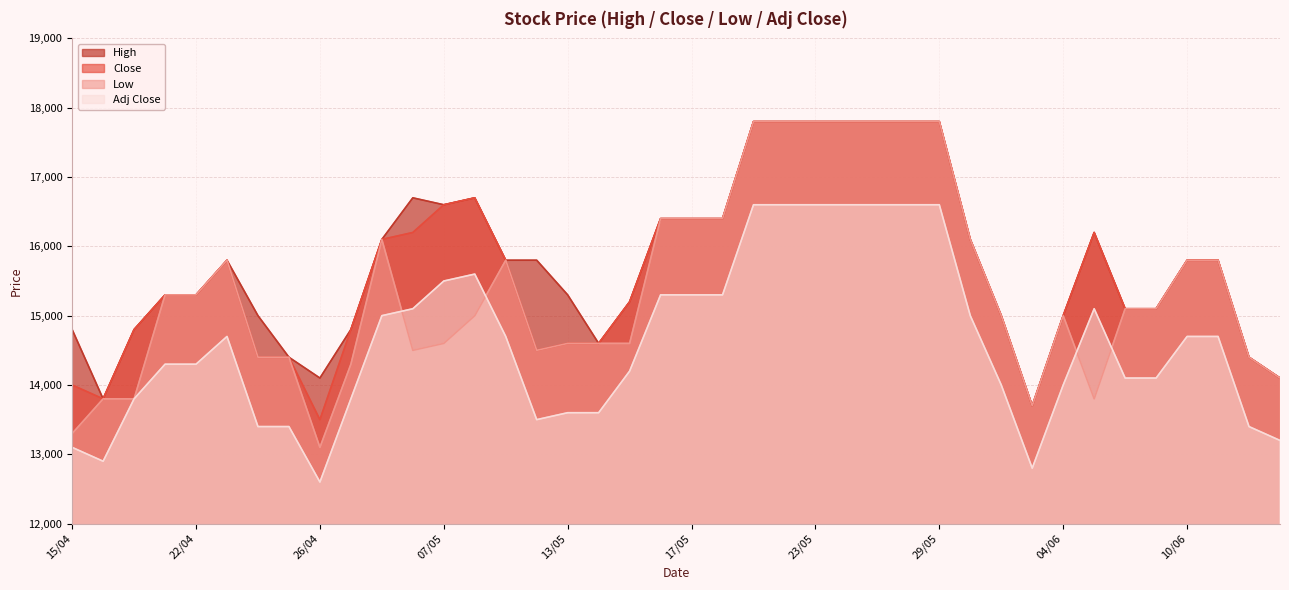

What is the label of the 27th point from the left?

27/05